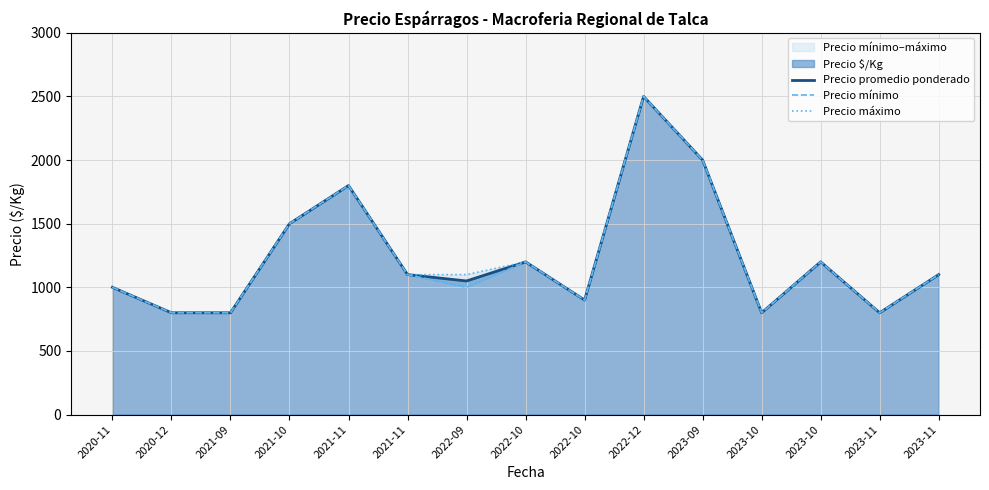

At which label is Precio máximo closest to 1650?

2021-10